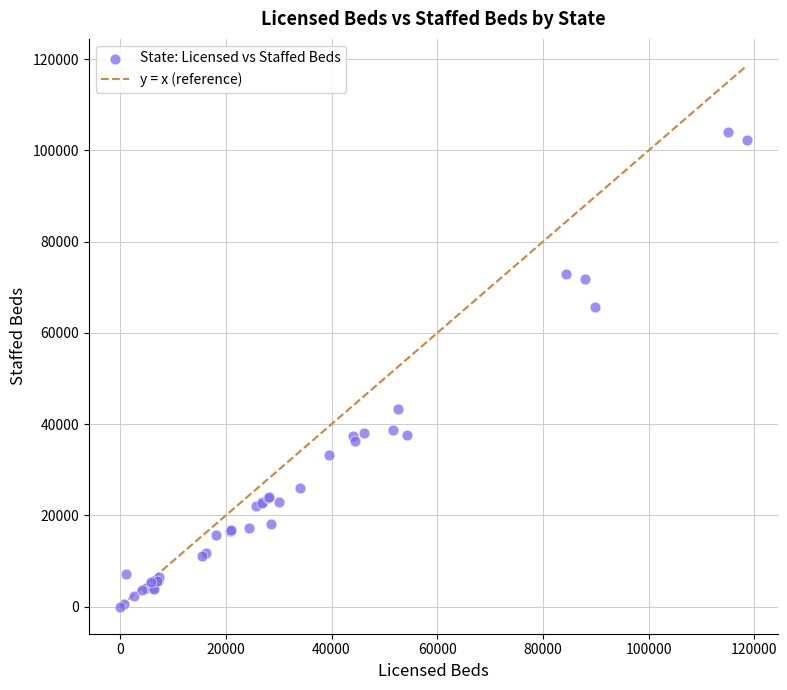

What Y value in the scatter plot is closest to 52006?

43233